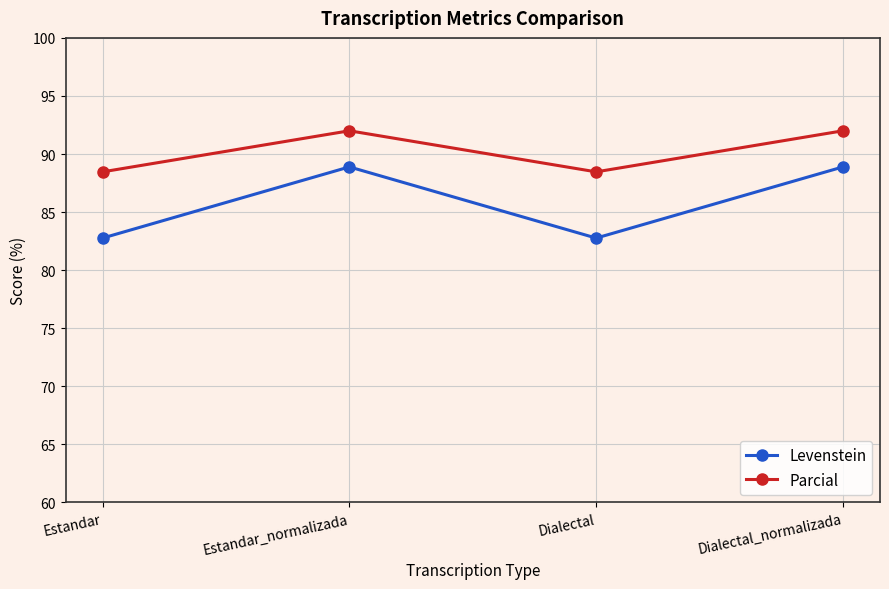

What are all the series names shown in the legend?

Levenstein, Parcial